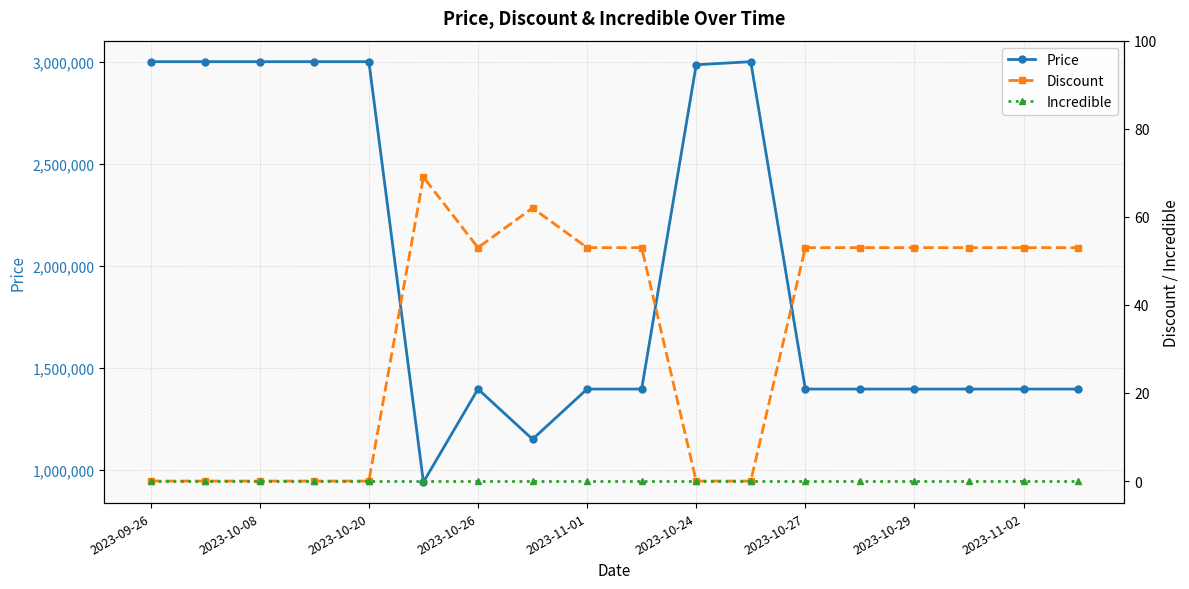

What is the value of the Price point at the 15th from the left?

1395000